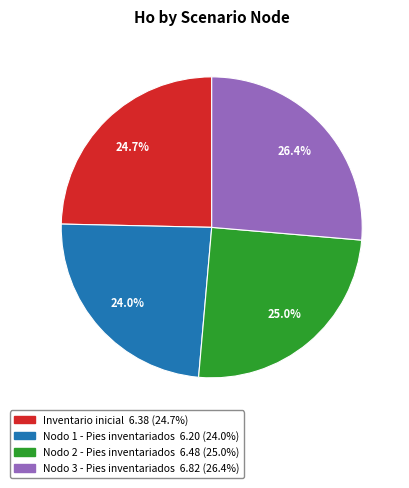

Which category has the biggest portion of the pie?

Nodo 3 - Pies inventariados